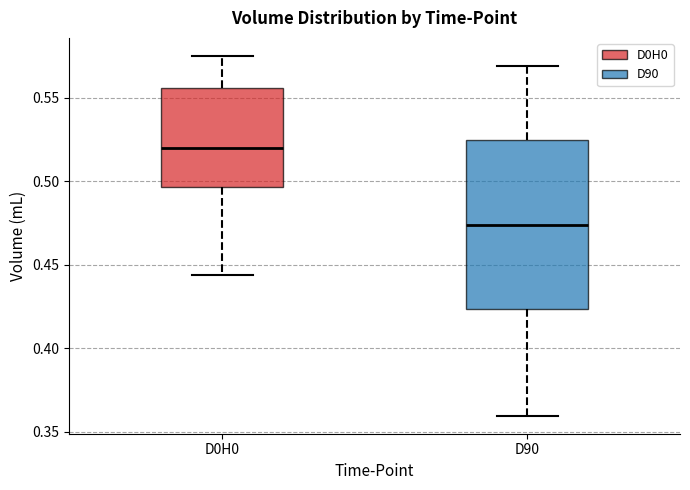

Where does the median line of the box for D0H0 sit on the y-axis? The values are not printed on the chart, so give them approximately, as read against the axis.

0.520